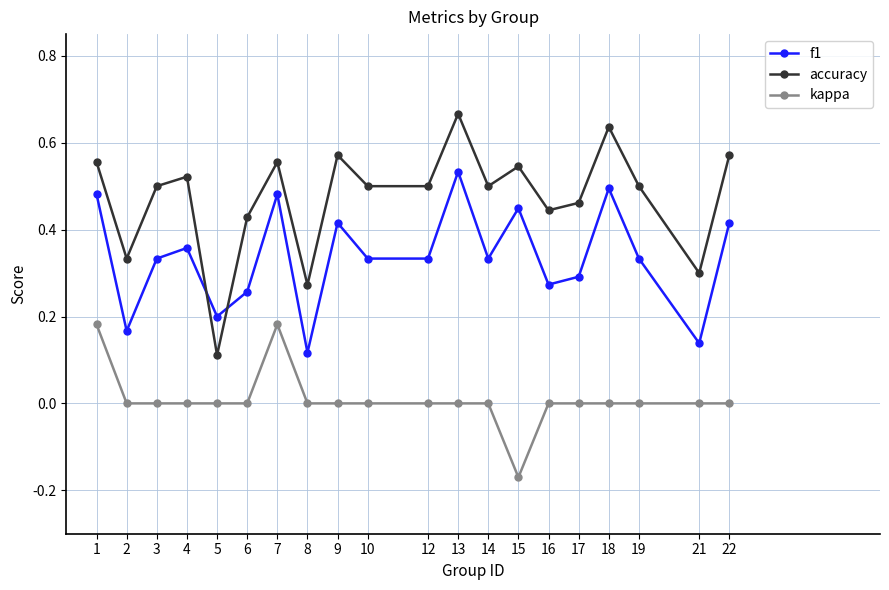

At which category does the chart reach its minimum across all series?

15